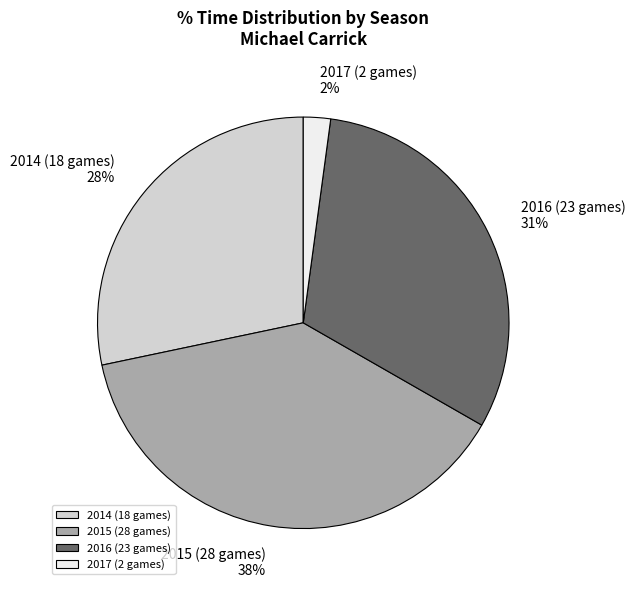

How many slices are in this pie chart?

4